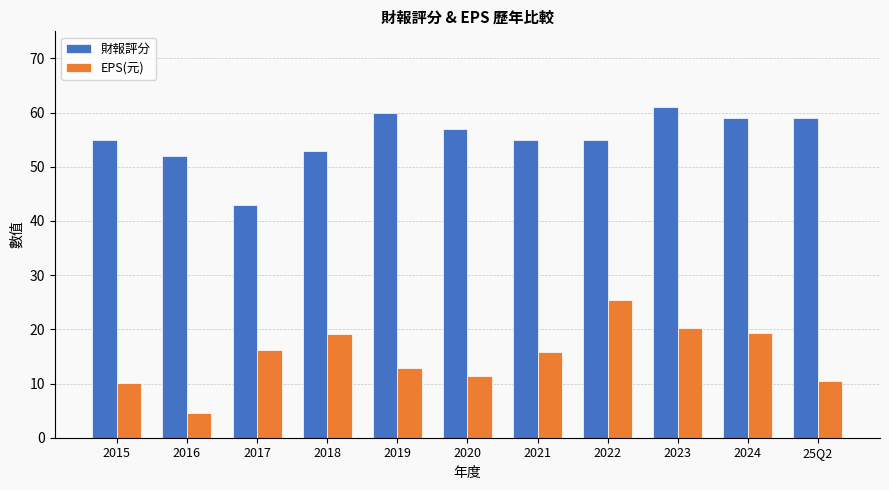

Rank the series at 2023 from highest to lowest value.

財報評分, EPS(元)